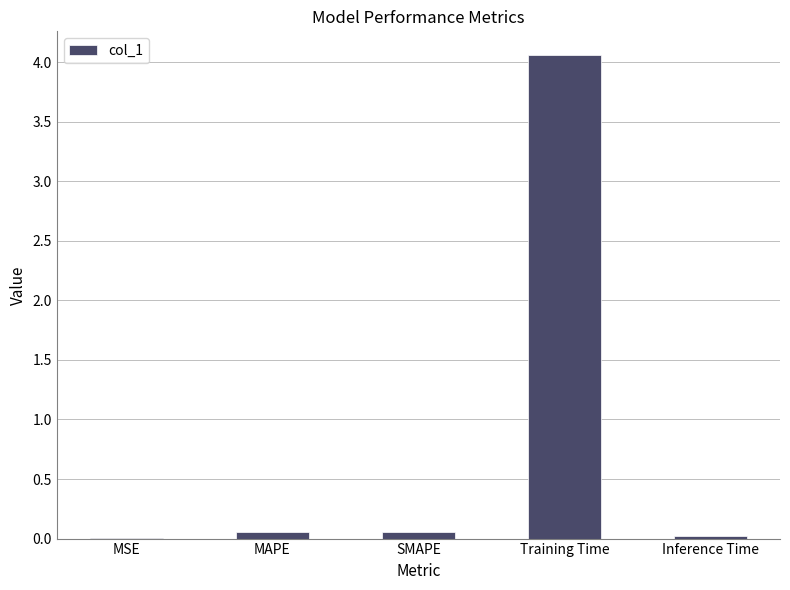

The value at MSE is 0.0. True or false?

True